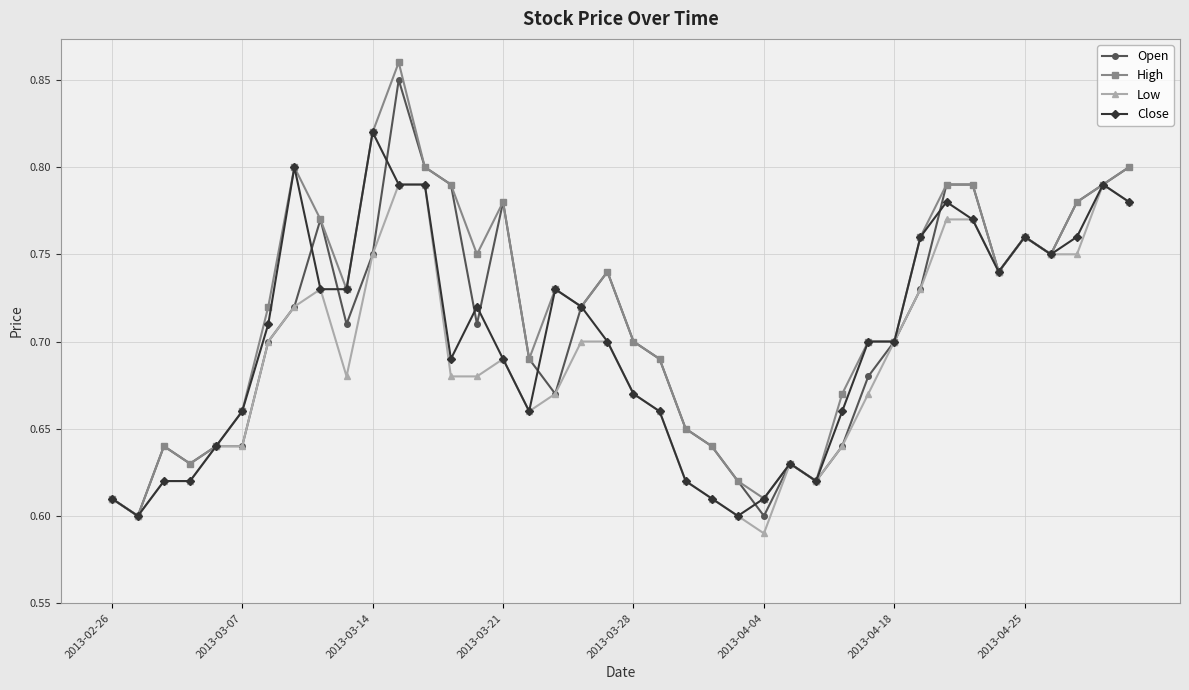

At how many categories does at least one series exceed 0?

40